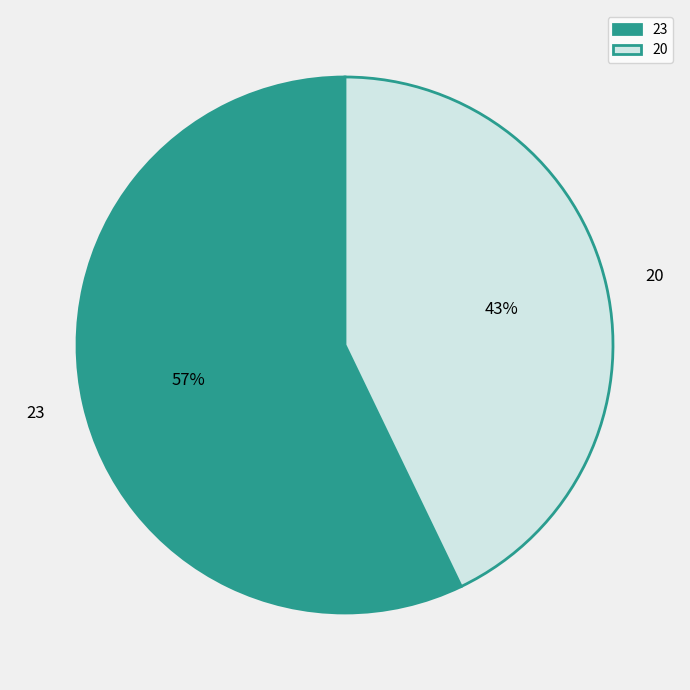

Which category has the biggest portion of the pie?

23